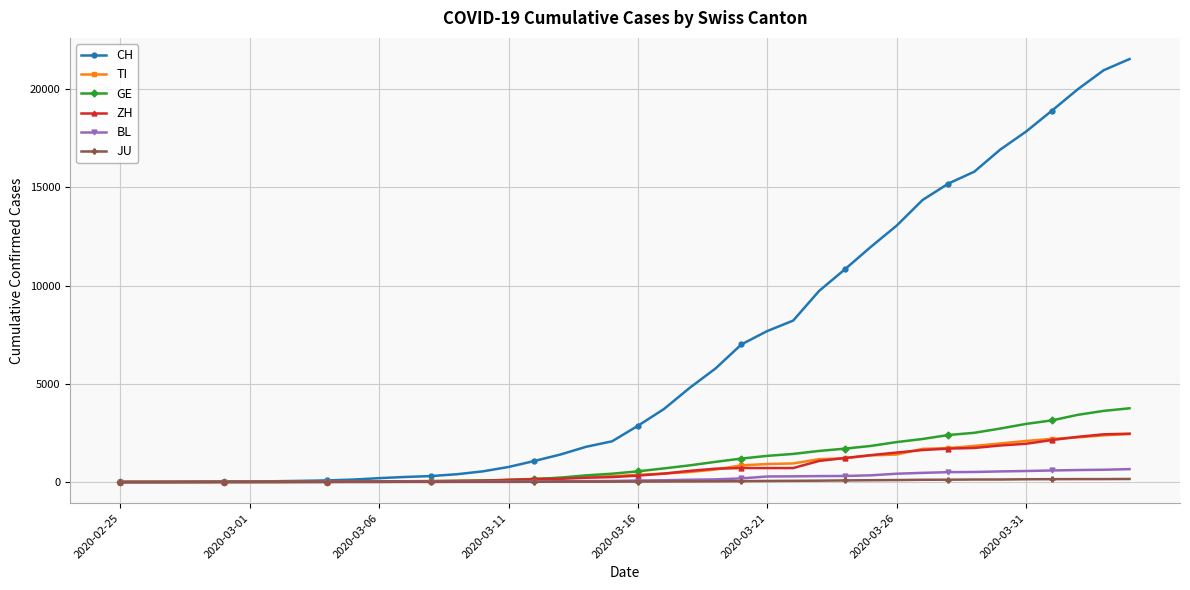

What are all the series names shown in the legend?

CH, TI, GE, ZH, BL, JU